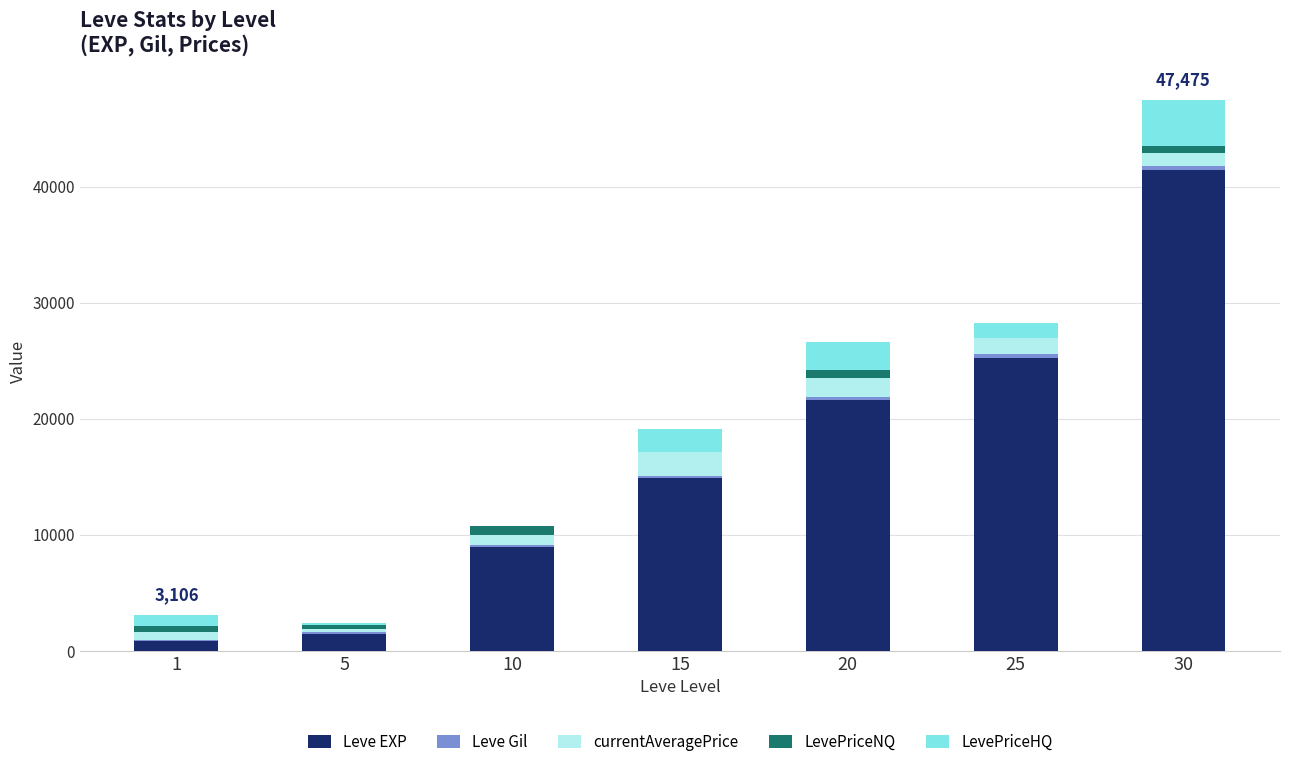

What is the maximum value for Leve EXP?

41410.0